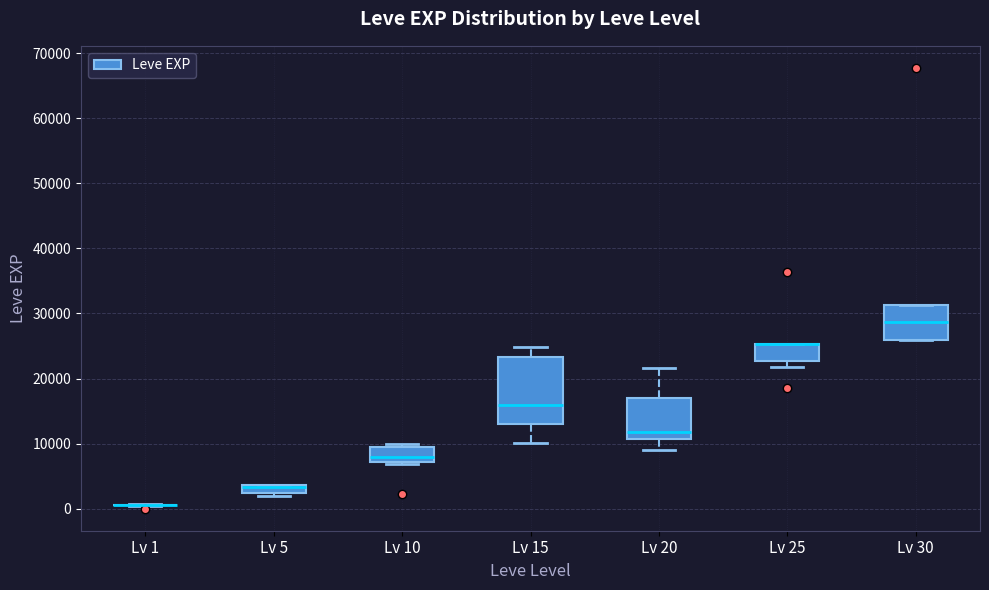

Comparing the boxes themselves (not the whiskers), which one is the tallest?

Lv 15